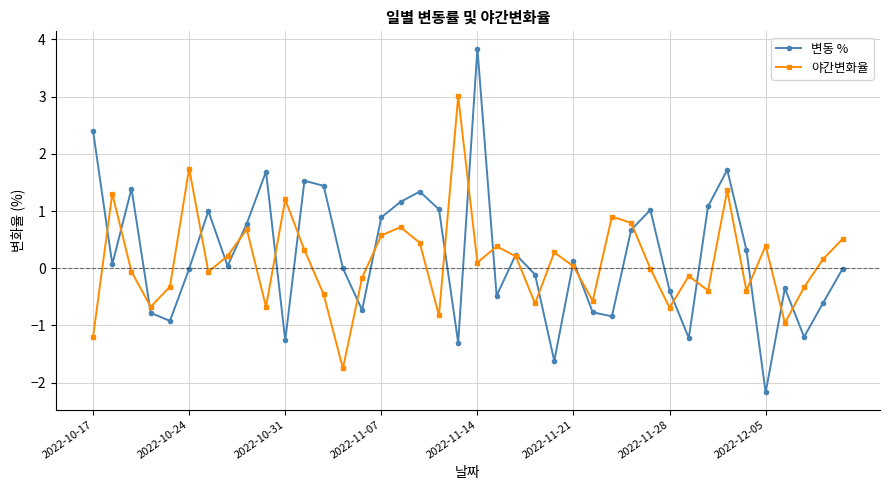

What is the minimum value shown in the chart?

-2.2